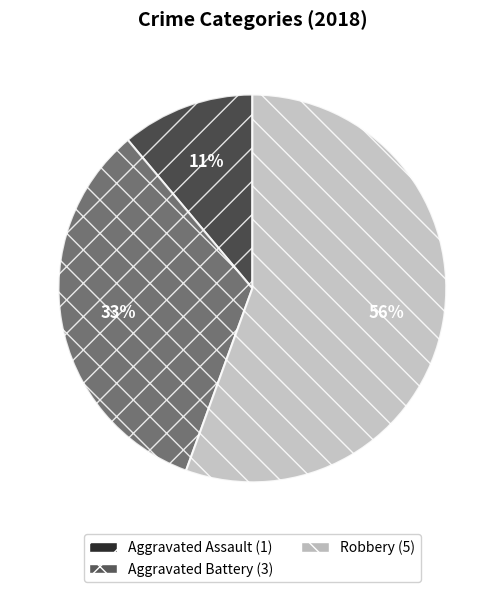

Is there any slice that represents more than half of the pie?

Yes